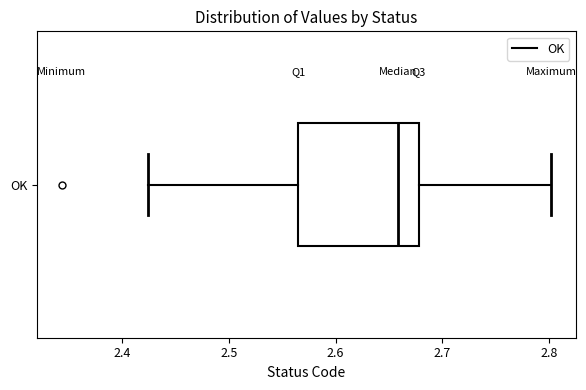

Transcribe this box plot: give where the median line is, the range the box spans, and where the two whiskers end, as read against the x-axis. The values are not printed on the chart, so give them approximately, as read against the axis.

median 2.66, box 2.57 to 2.68, whiskers 2.42 to 2.80